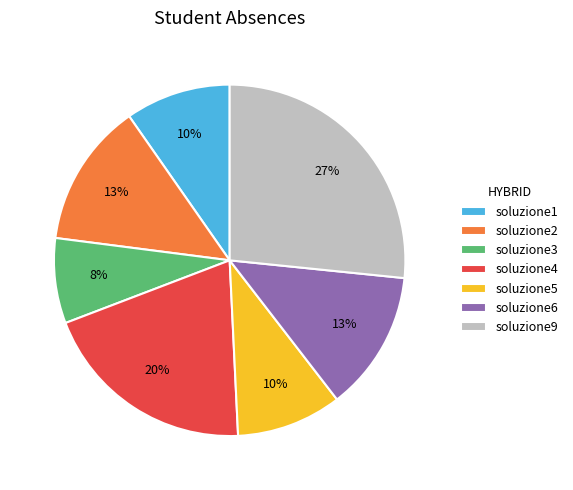

To the nearest percent, what is the combined percentage of soluzione6 and soluzione2?

26%